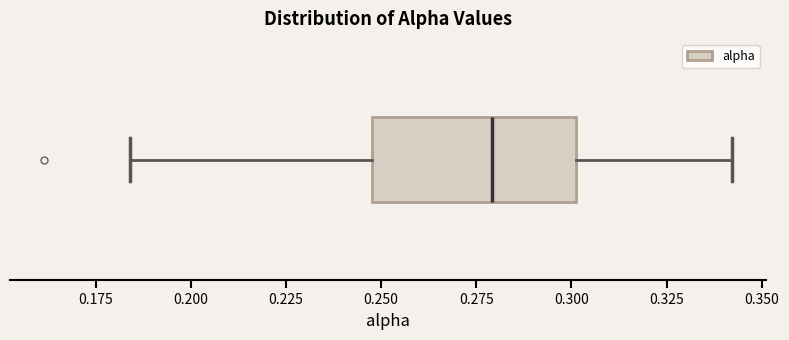

Where is the left edge of the box on the x-axis? The values are not printed on the chart, so give them approximately, as read against the axis.

0.250